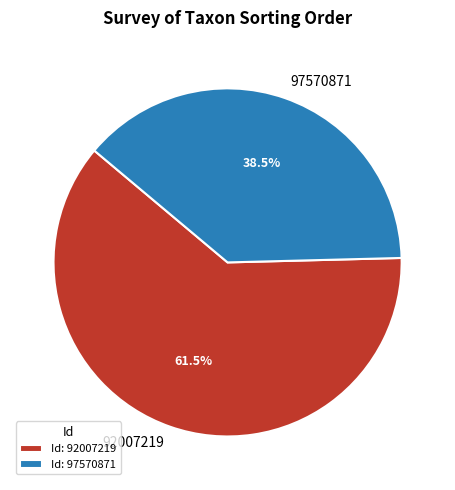

Is there any slice that represents more than half of the pie?

Yes